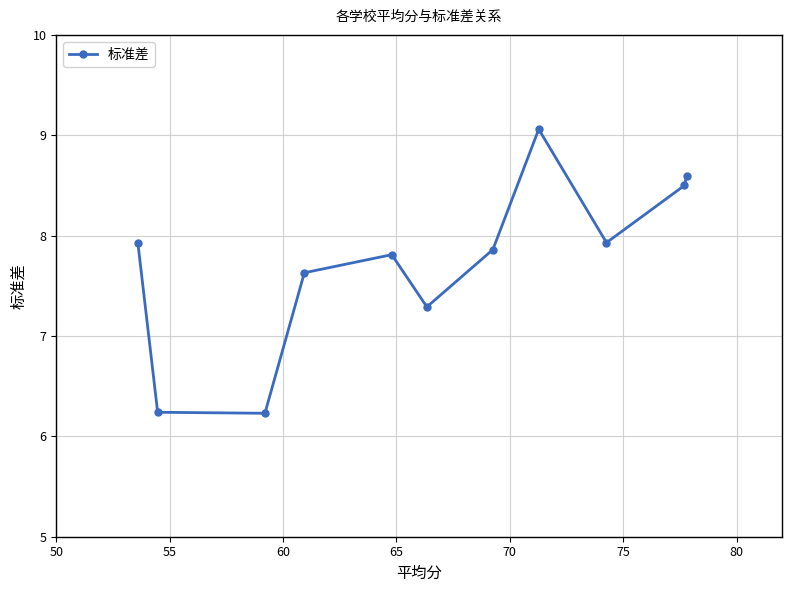

Reading left to right, what are all the values shown in this chart?

7.9	6.2	6.2	7.6	7.8	7.3	7.9	9.1	7.9	8.5	8.6